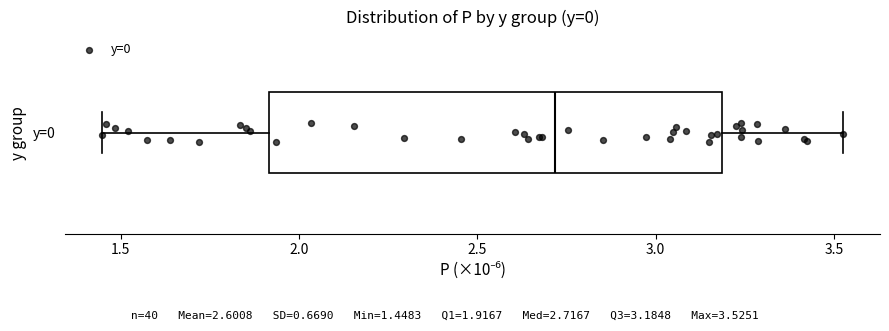

Read this box plot against the x-axis: the position of the median line, the range covered by the box, and the ends of both whiskers. The values are not printed on the chart, so give them approximately, as read against the axis.

median 2.70, box 1.90 to 3.20, whiskers 1.45 to 3.55